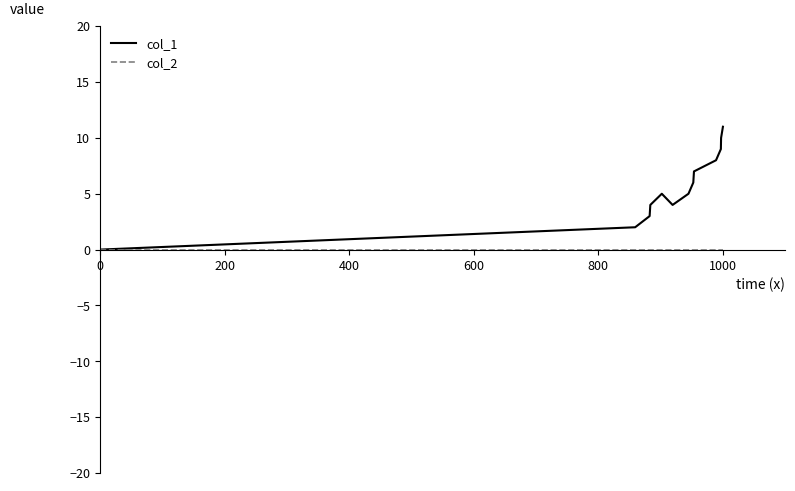

Which series has the widest spread of values?

col_1